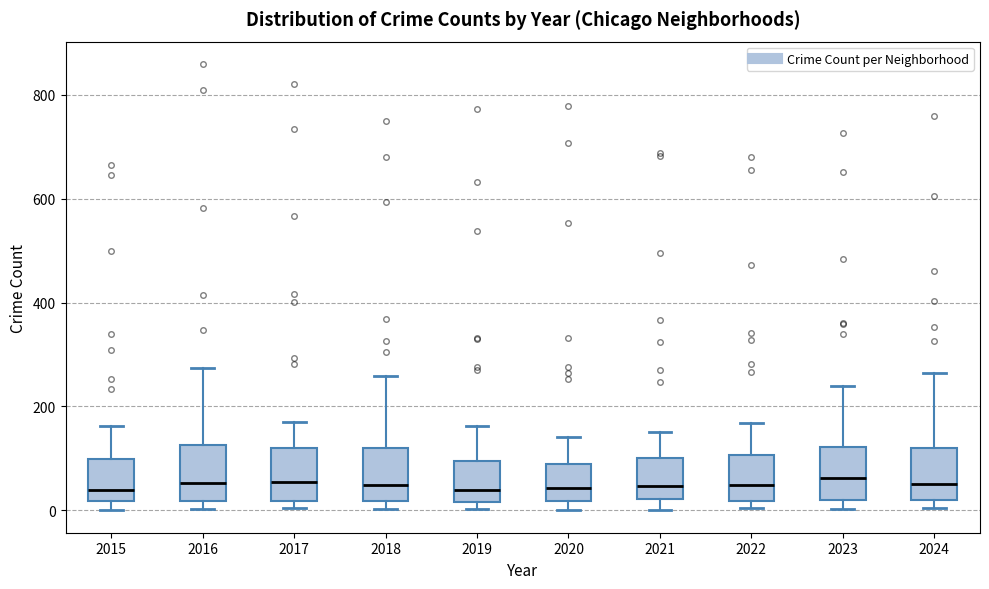

Reading left to right, read every box against the y-axis: the position of its median line, the range the box covers, and the ends of its whiskers. The values are not printed on the chart, so give them approximately, as read against the axis.

2015: median 40, box 20 to 100, whiskers 0 to 160
2016: median 60, box 20 to 120, whiskers 0 to 280
2017: median 60, box 20 to 120, whiskers 0 to 180
2018: median 40, box 20 to 120, whiskers 0 to 260
2019: median 40, box 20 to 100, whiskers 0 to 160
2020: median 40, box 20 to 80, whiskers 0 to 140
2021: median 40, box 20 to 100, whiskers 0 to 160
2022: median 40, box 20 to 100, whiskers 0 to 160
2023: median 60, box 20 to 120, whiskers 0 to 240
2024: median 60, box 20 to 120, whiskers 0 to 260